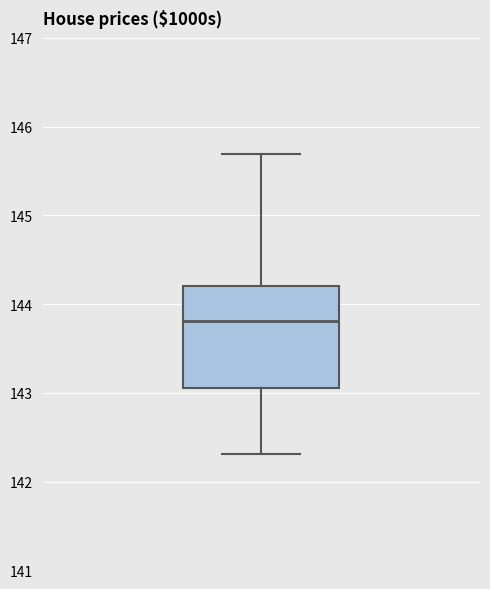

Transcribe this box plot: give where the median line is, the range the box spans, and where the two whiskers end, as read against the y-axis. The values are not printed on the chart, so give them approximately, as read against the axis.

median 143.8, box 143.1 to 144.2, whiskers 142.3 to 145.7